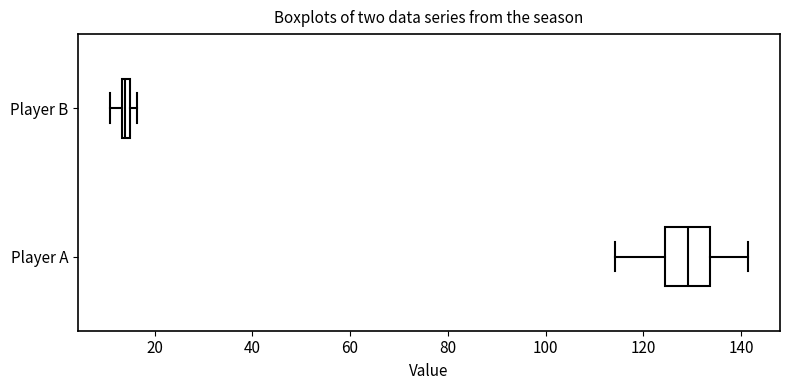

Where does the median line of the box for Player A sit on the x-axis? The values are not printed on the chart, so give them approximately, as read against the axis.

130